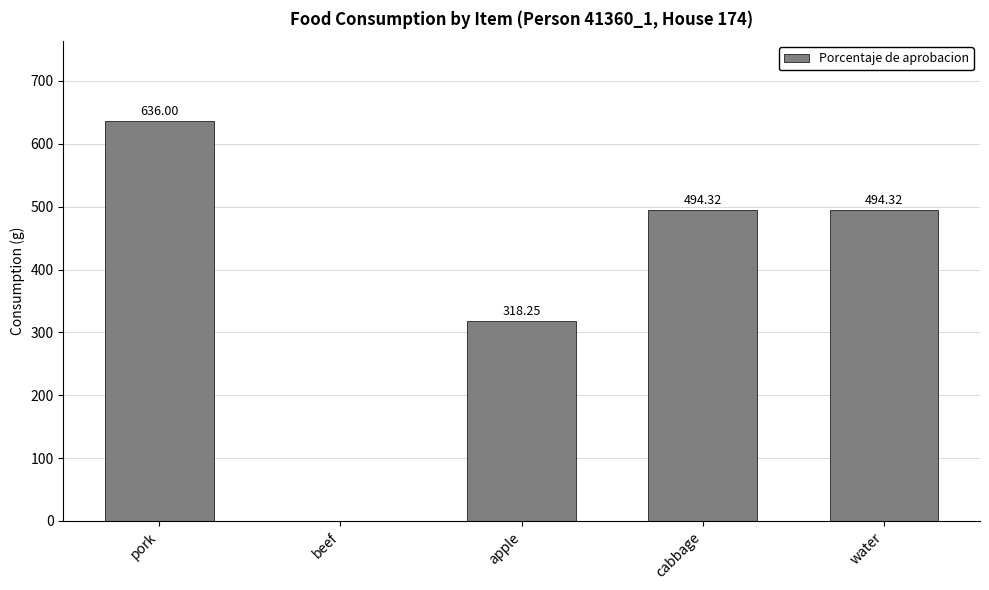

Which label corresponds to the largest value in the chart?

pork